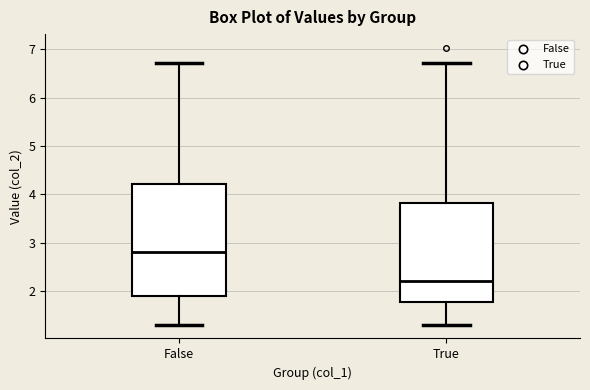

Comparing the boxes themselves (not the whiskers), which one is the tallest?

False